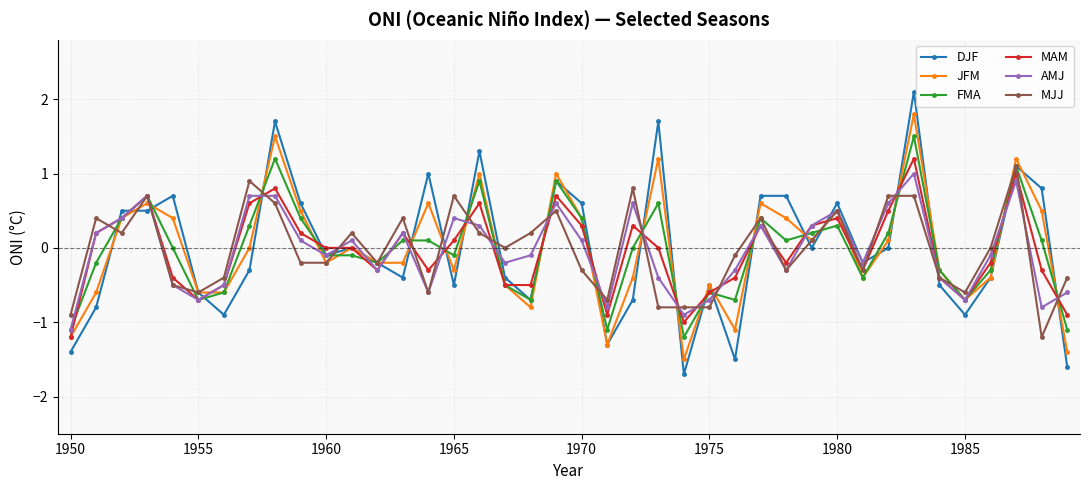

How many categories are shown in the chart?

40